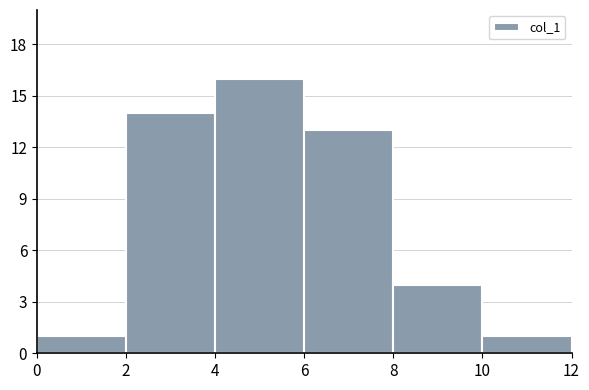

Which range on the x-axis has the tallest bar?

4 to 6